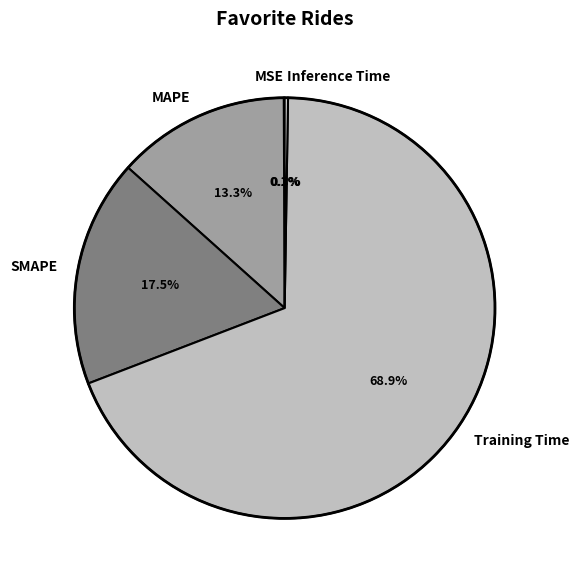

Is SMAPE the majority of the pie?

No